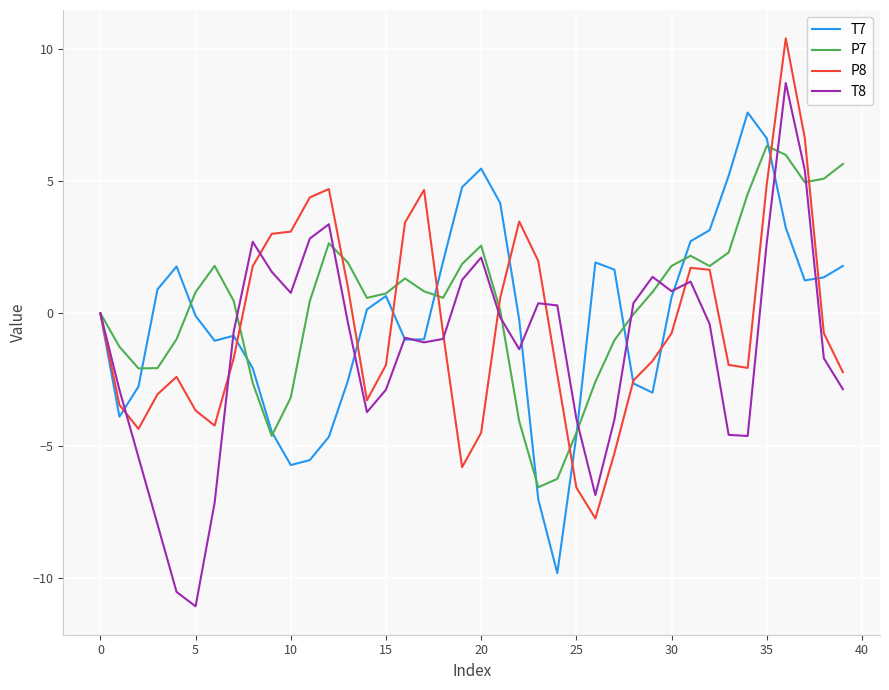

At how many categories does at least one series exceed -1?

37